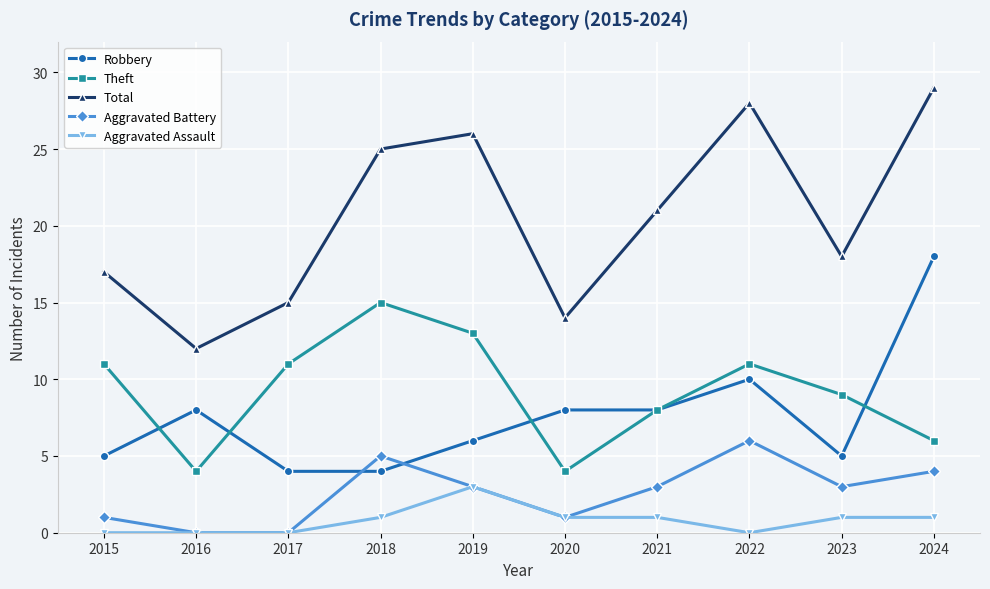

What is the difference between the maximum and minimum values in the Theft series?

11